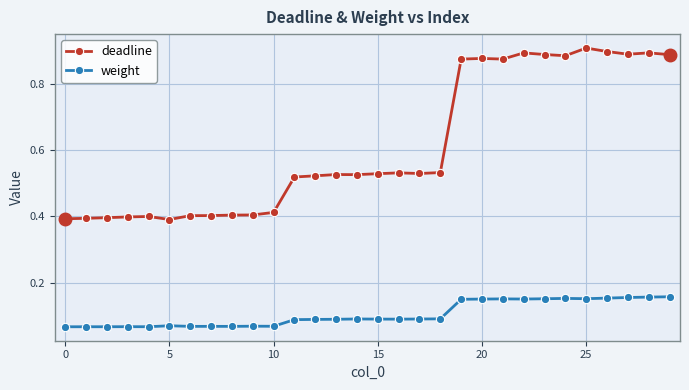

Which series has the largest range (max minus min)?

deadline